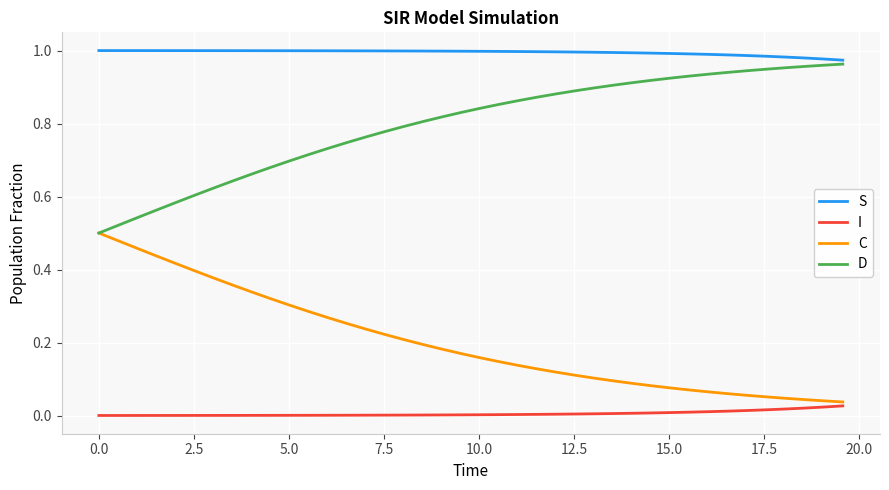

List the series in order of their overall mean, lowest first.

I, C, D, S